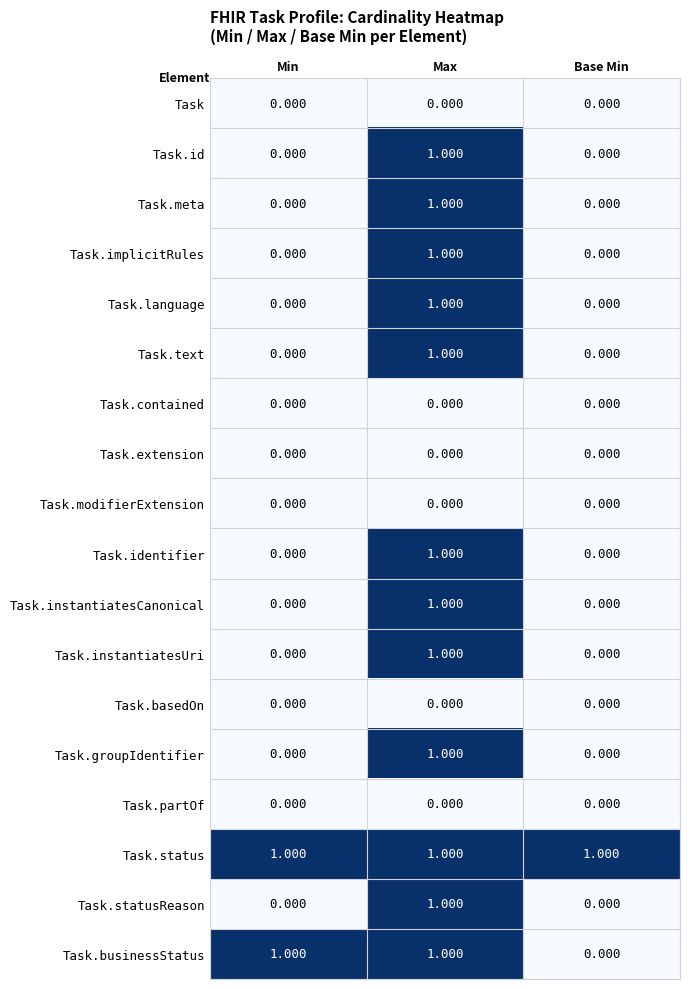

Which series has the largest total across all categories?

Task.status